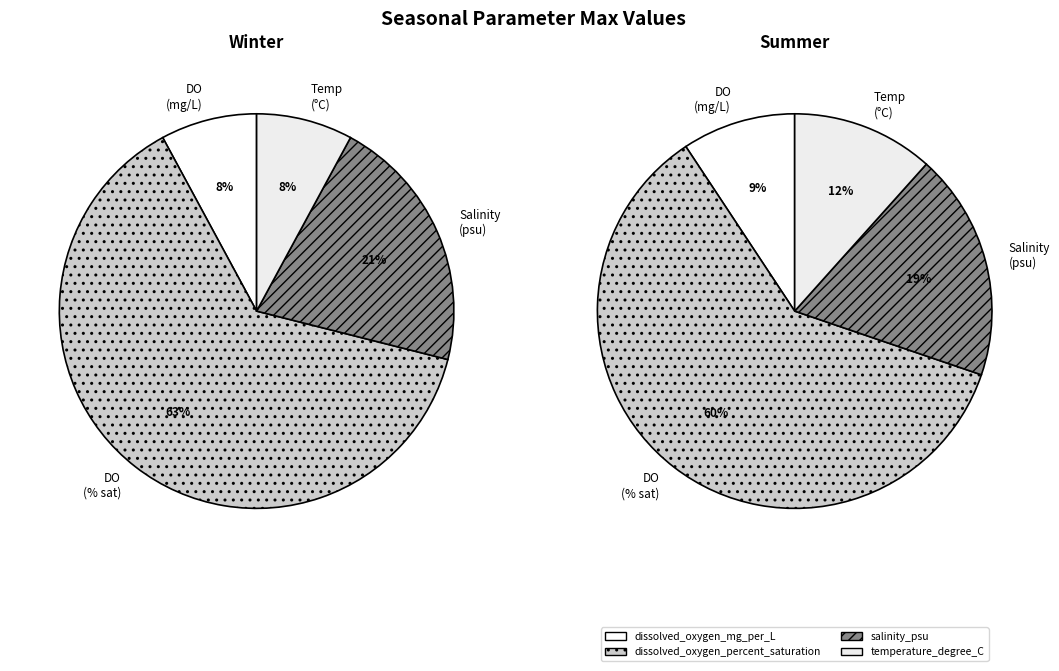

True or false: salinity_psu accounts for 31% of the total.

False